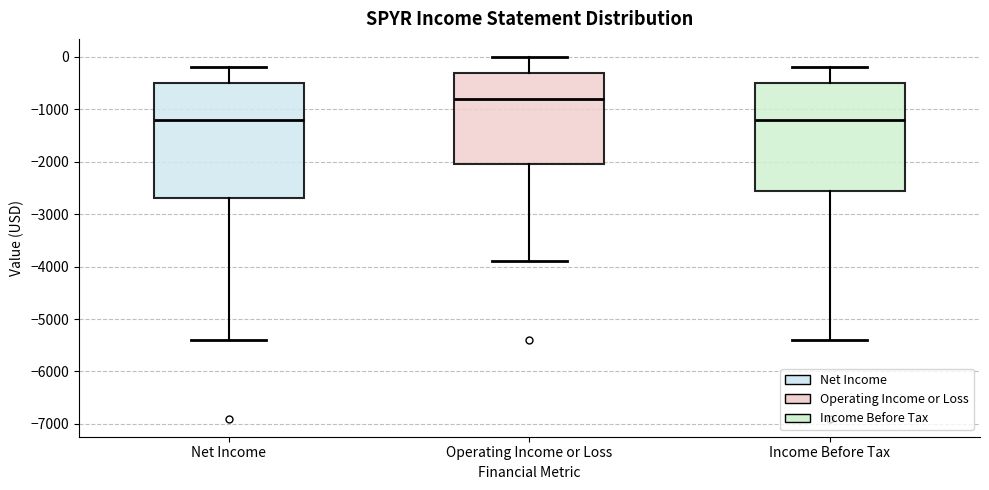

Where does the upper whisker of the box for Net Income end on the y-axis? The values are not printed on the chart, so give them approximately, as read against the axis.

-200